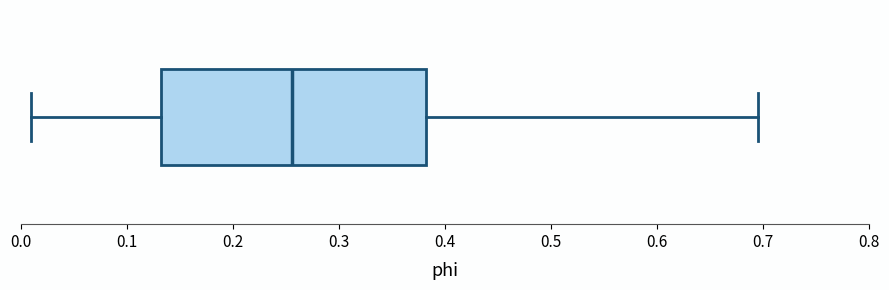

Read this box plot against the x-axis: the position of the median line, the range covered by the box, and the ends of both whiskers. The values are not printed on the chart, so give them approximately, as read against the axis.

median 0.26, box 0.13 to 0.38, whiskers 0.01 to 0.70